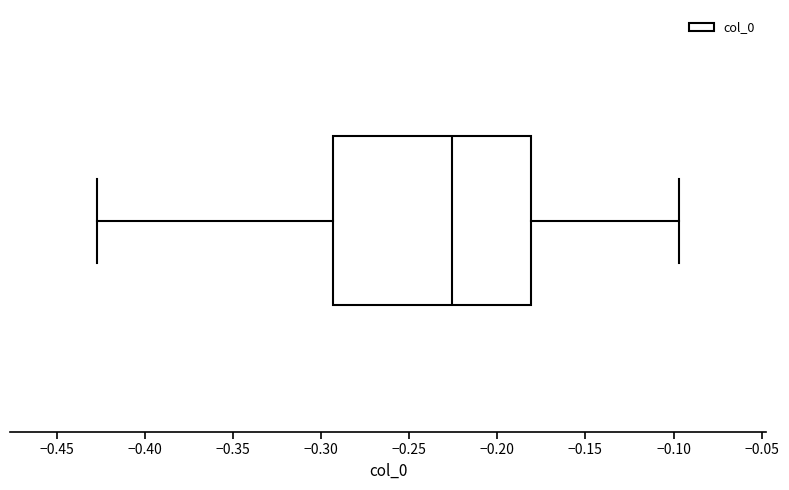

Transcribe this box plot: give where the median line is, the range the box spans, and where the two whiskers end, as read against the x-axis. The values are not printed on the chart, so give them approximately, as read against the axis.

median -0.225, box -0.295 to -0.180, whiskers -0.425 to -0.095